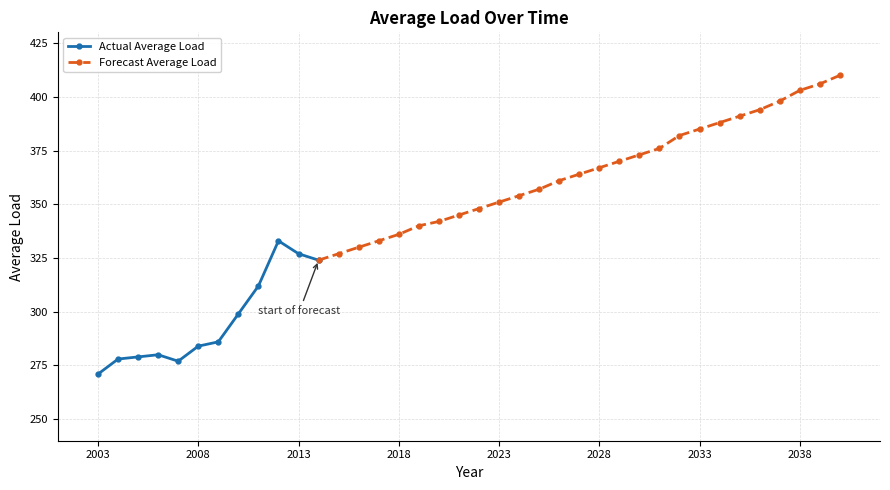

What is the greatest value displayed?

410